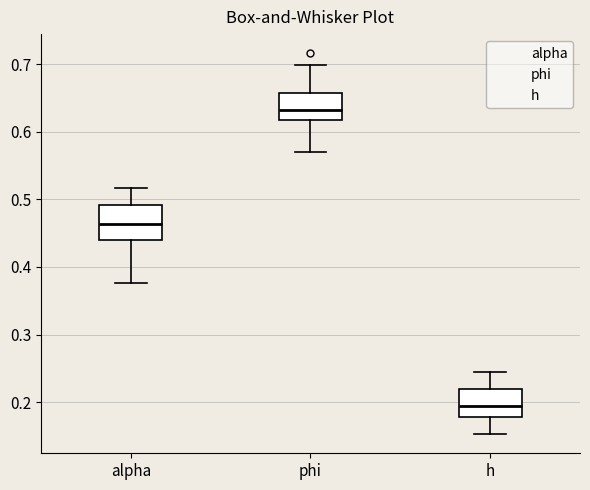

Comparing the boxes themselves (not the whiskers), which one is the tallest?

alpha